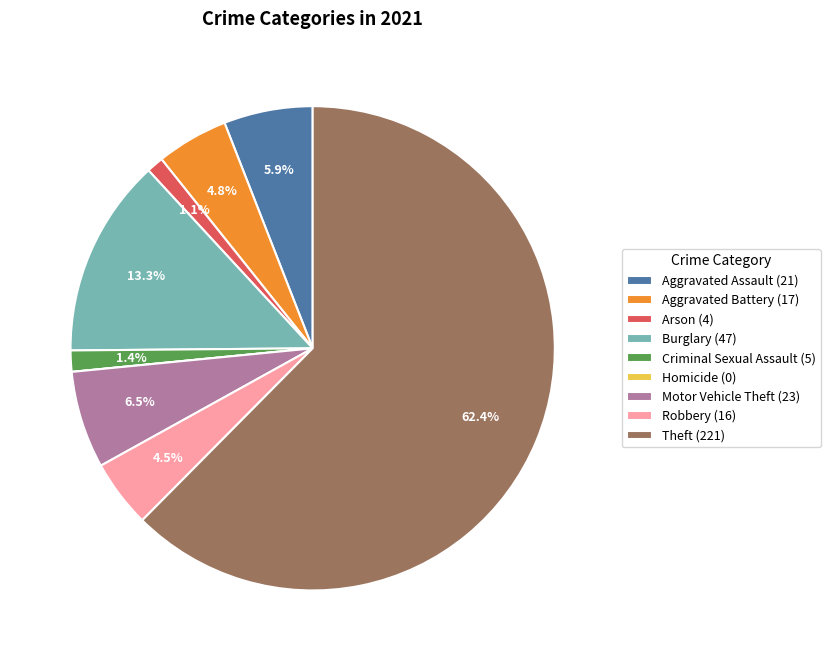

Combined, do Criminal Sexual Assault (5) and Aggravated Assault (21) account for over 50%?

No